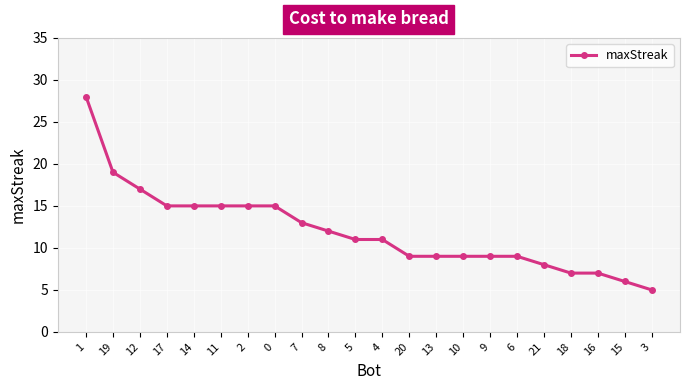

Approximately how many times larger is the value at 11 compared to 0?

1.0